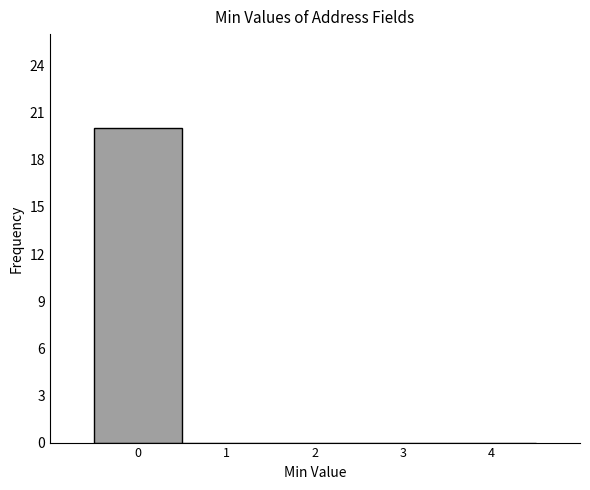

Over which range of the x-axis is the bar tallest?

-0.5 to 0.5